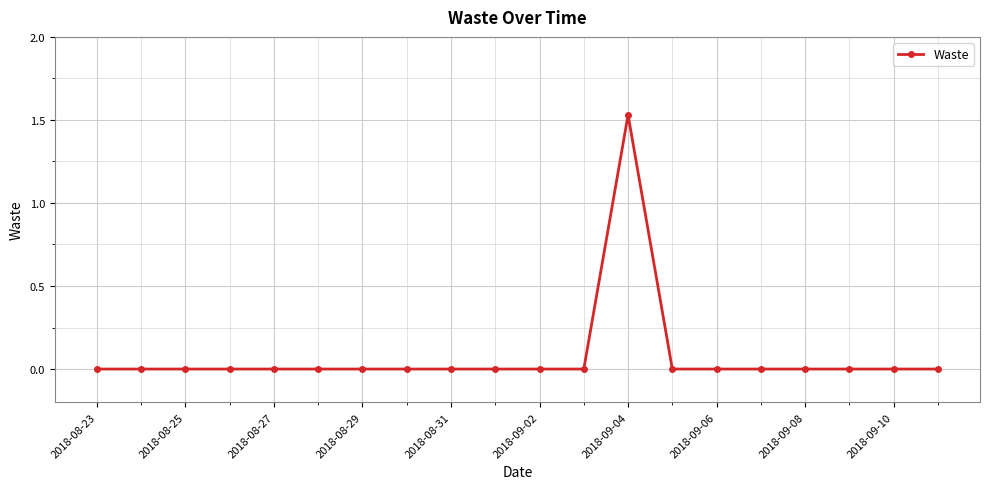

True or false: the data has more than 0 interior local peaks.

True